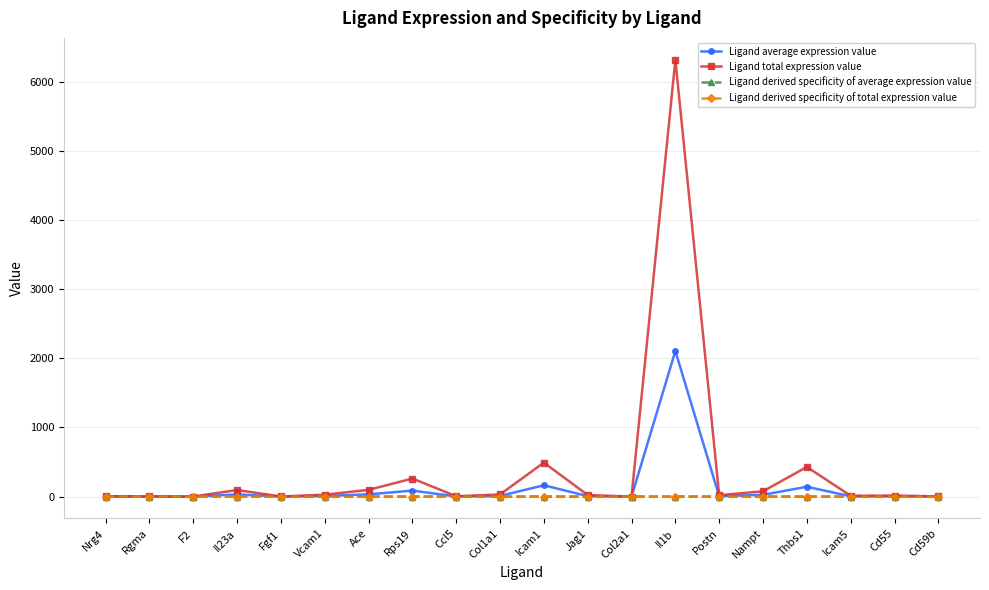

Reading right to left, transcribe all the data shown in this chart.

Ligand average expression value: 1.3	5.0	4.1	142.9	25.7	6.6	2105.7	0.0	7.6	163.9	10.4	1.8	87.2	32.5	9.3	0.7	31.7	0.6	1.3	1.7
Ligand total expression value: 3.8	15.0	12.2	428.7	77.1	19.9	6317.1	0.1	22.9	491.7	31.1	5.3	261.5	97.5	27.9	2.1	95.0	1.7	4.0	5.2
Ligand derived specificity of average expression value: 0.3	0.0	0.7	0.6	0.6	0.1	1.0	0.1	0.1	0.8	0.0	1.0	0.4	0.1	0.3	0.0	1.0	0.5	0.0	0.6
Ligand derived specificity of total expression value: 0.3	0.0	0.7	0.6	0.6	0.1	1.0	0.1	0.1	0.8	0.0	1.0	0.4	0.1	0.3	0.0	1.0	0.5	0.0	0.6